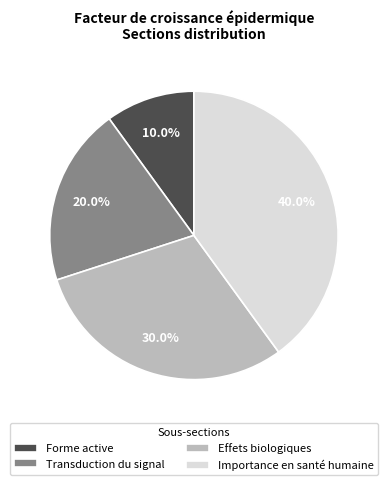

To the nearest percent, what is the average slice percentage?

25%